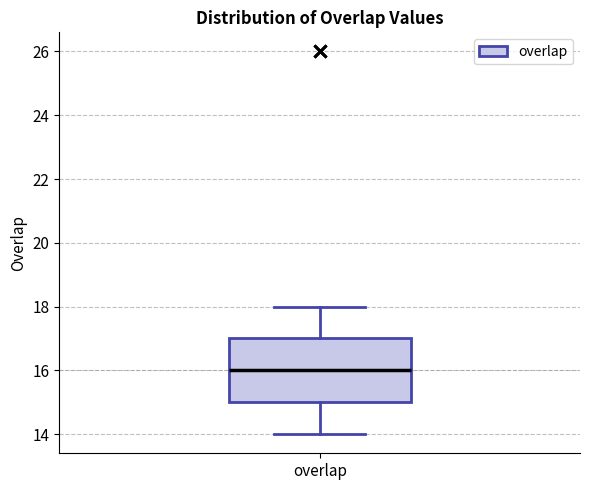

Where does the lower whisker of the box for overlap end on the y-axis? The values are not printed on the chart, so give them approximately, as read against the axis.

14